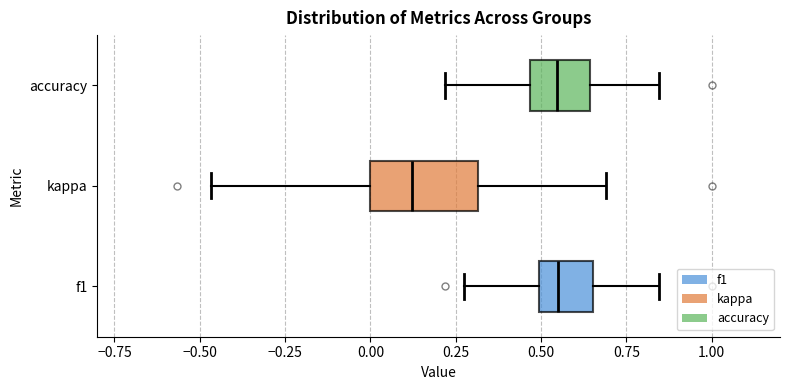

Reading bottom to top, read every box against the x-axis: the position of its median line, the range the box covers, and the ends of its whiskers. The values are not printed on the chart, so give them approximately, as read against the axis.

f1: median 0.55, box 0.50 to 0.65, whiskers 0.25 to 0.85
kappa: median 0.10, box 0.00 to 0.30, whiskers -0.45 to 0.70
accuracy: median 0.55, box 0.45 to 0.65, whiskers 0.20 to 0.85